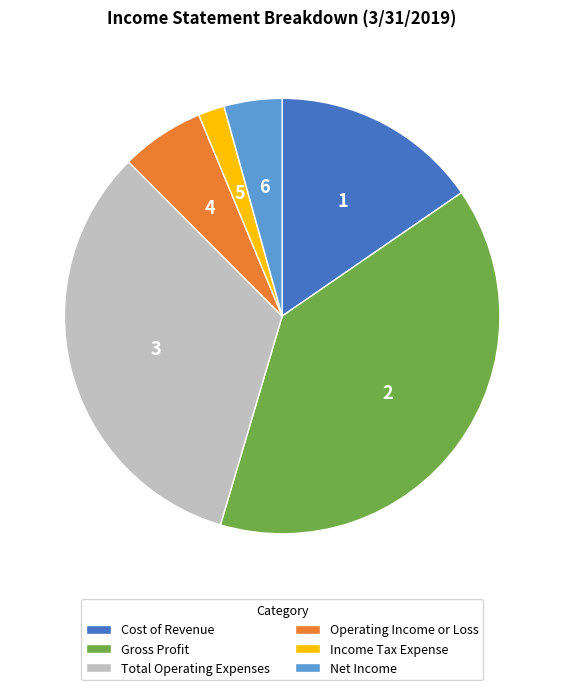

Between Cost of Revenue and Net Income, which is larger?

Cost of Revenue